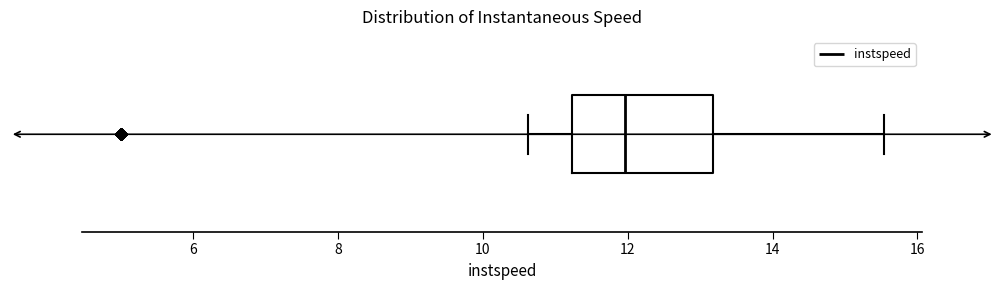

Transcribe this box plot: give where the median line is, the range the box spans, and where the two whiskers end, as read against the x-axis. The values are not printed on the chart, so give them approximately, as read against the axis.

median 12.0, box 11.2 to 13.2, whiskers 10.6 to 15.6